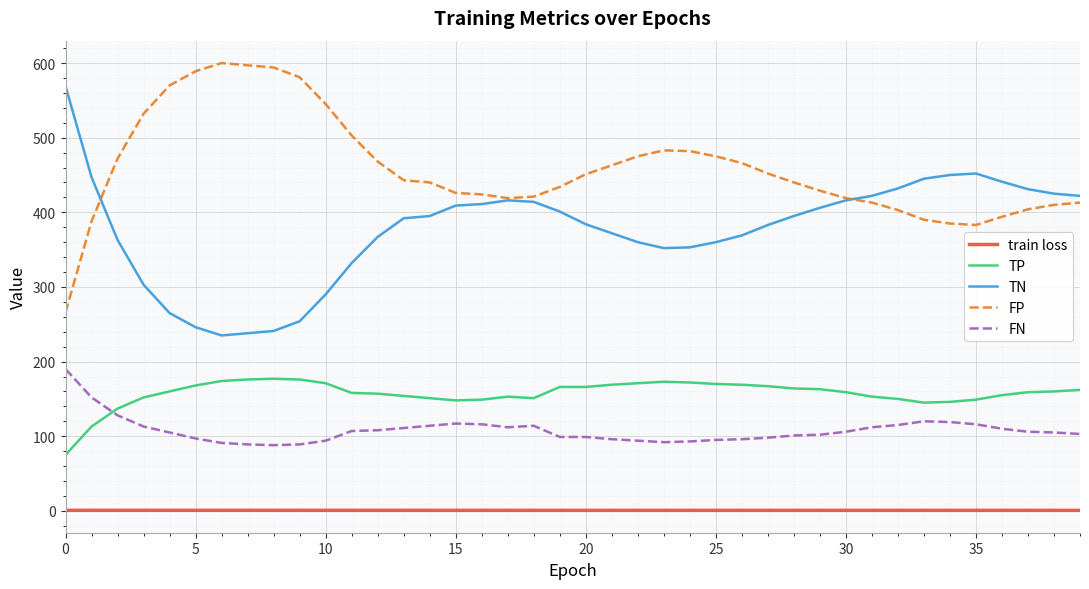

What is the highest value of the TN series?

569.0